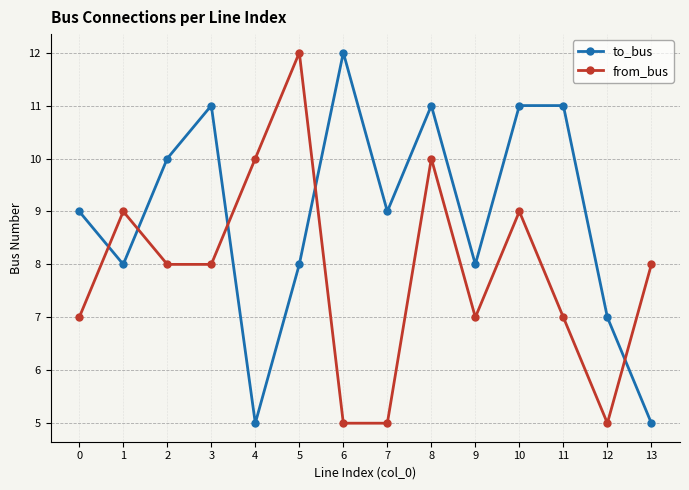

What is the approximate value of to_bus at 8?

11